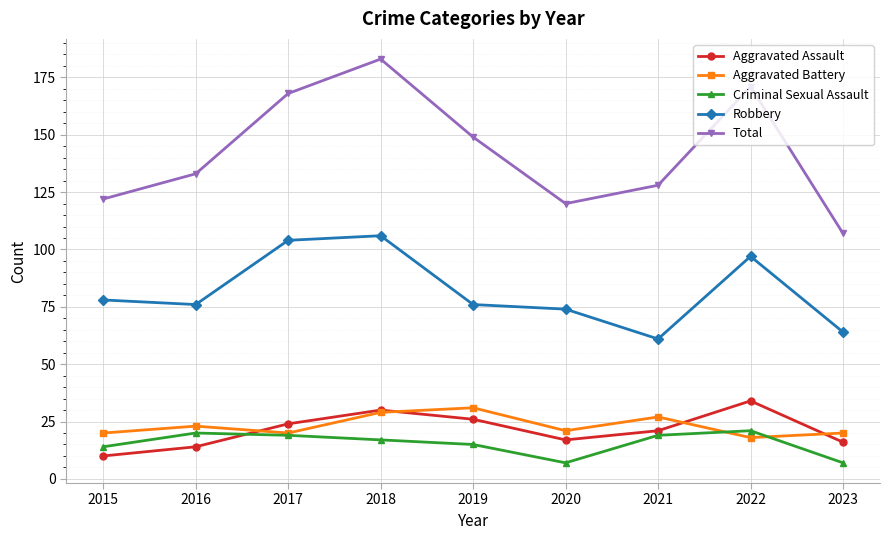

How many lines are shown in the chart?

5